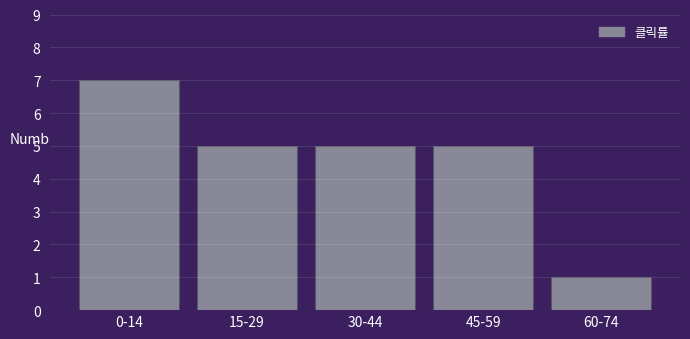

Reading left to right, extract all data points from this chart.

7	5	5	5	1